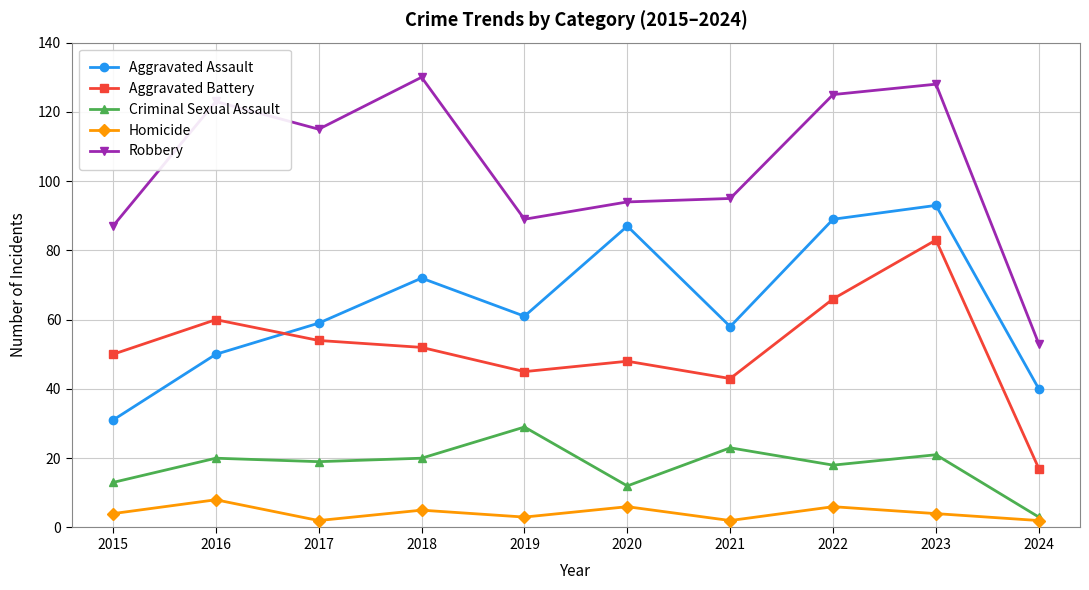

Reading right to left, list all the values displayed in this chart.

Aggravated Assault: 2024=40	2023=93	2022=89	2021=58	2020=87	2019=61	2018=72	2017=59	2016=50	2015=31
Aggravated Battery: 2024=17	2023=83	2022=66	2021=43	2020=48	2019=45	2018=52	2017=54	2016=60	2015=50
Criminal Sexual Assault: 2024=3	2023=21	2022=18	2021=23	2020=12	2019=29	2018=20	2017=19	2016=20	2015=13
Homicide: 2024=2	2023=4	2022=6	2021=2	2020=6	2019=3	2018=5	2017=2	2016=8	2015=4
Robbery: 2024=53	2023=128	2022=125	2021=95	2020=94	2019=89	2018=130	2017=115	2016=123	2015=87